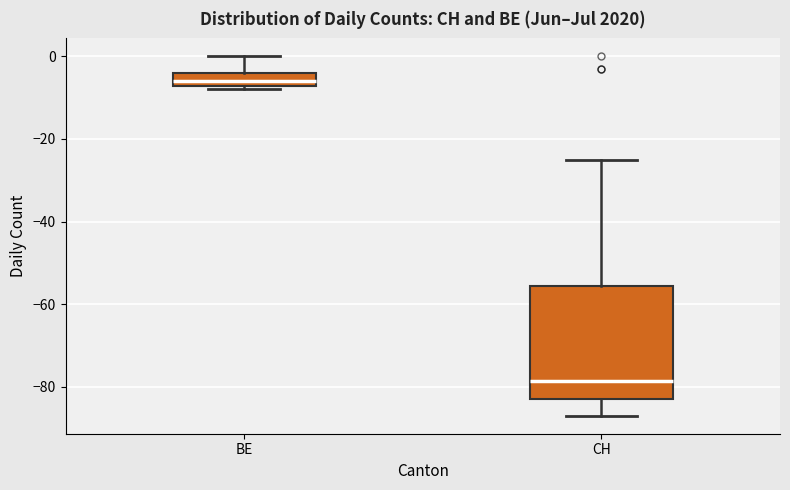

Comparing the boxes themselves (not the whiskers), which one is the tallest?

CH